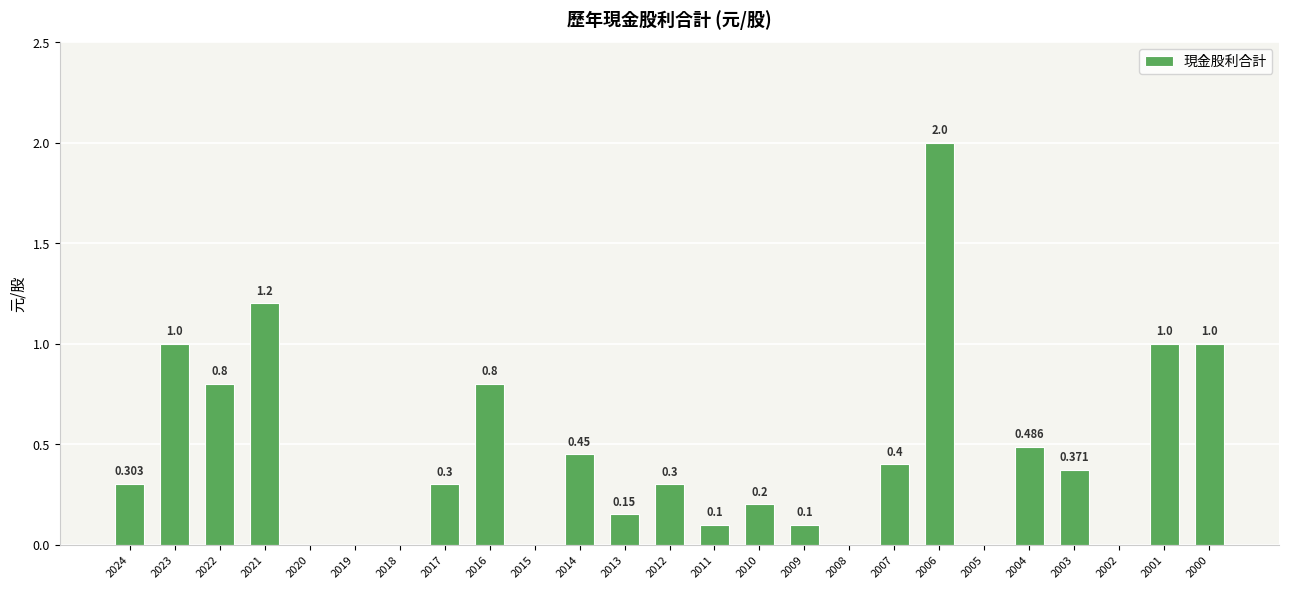

What is the sum of all values?

11.0